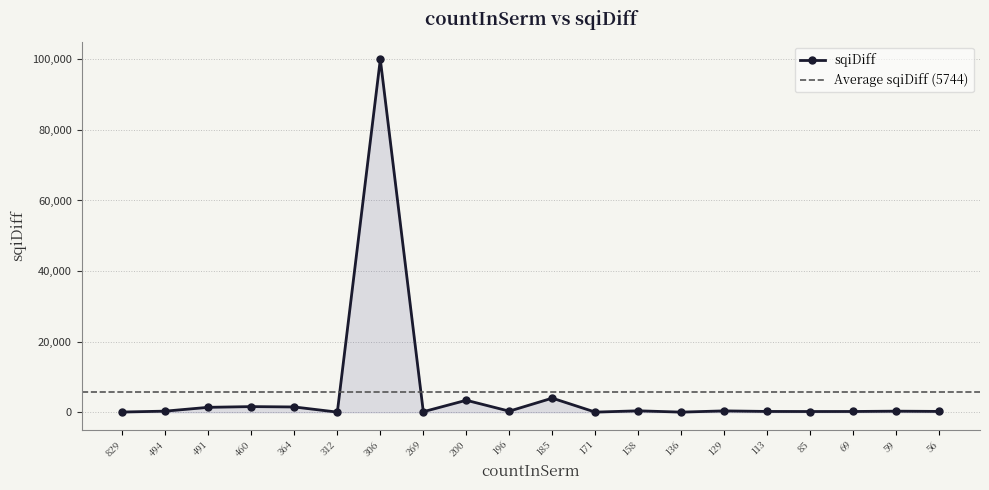

Reading right to left, what are all the values shown in this chart?

56=240	59=310	69=220	85=210	113=230	129=390	136=40	158=410	171=40	185=4000	196=310	200=3400	269=150	306=100000	312=40	364=1500	460=1600	491=1400	494=320	829=65